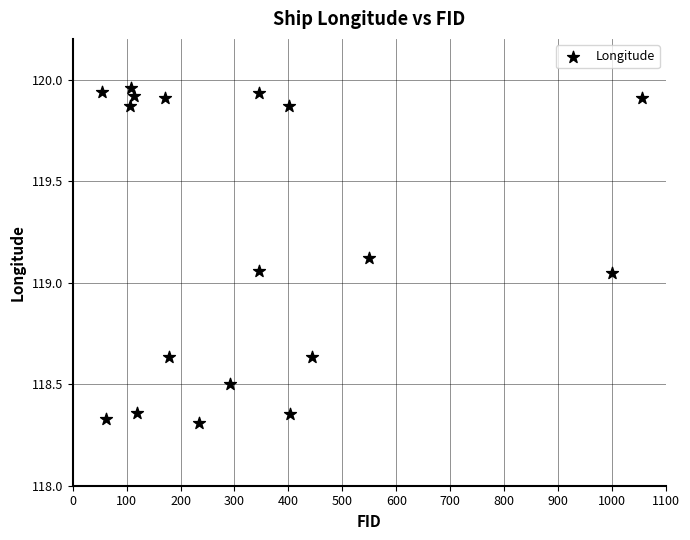

What is the range of X values (max minus min)?

1002.0